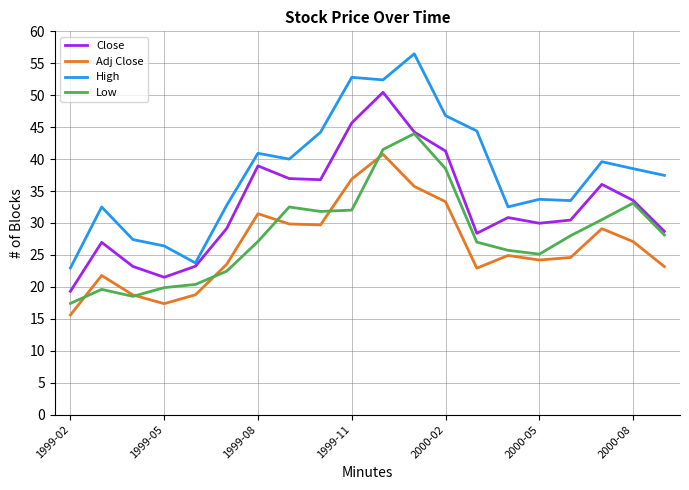

Which series has the largest total across all categories?

High